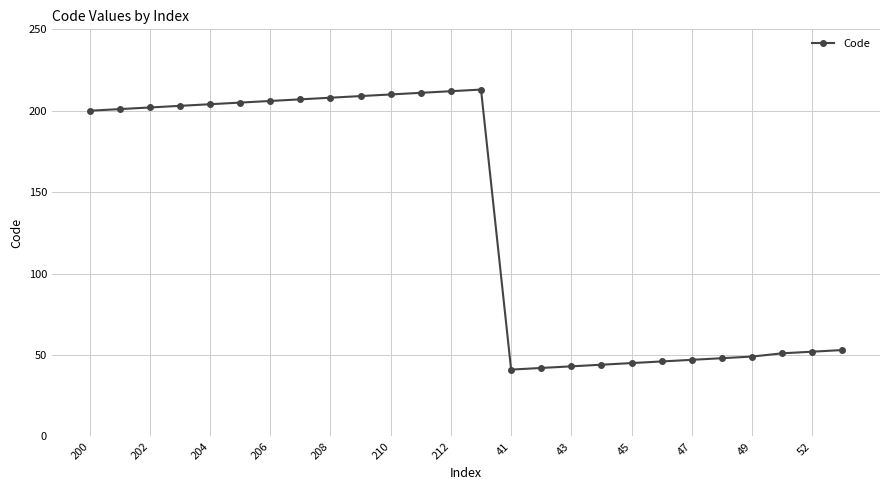

What is the value of the 16th point from the left?

42